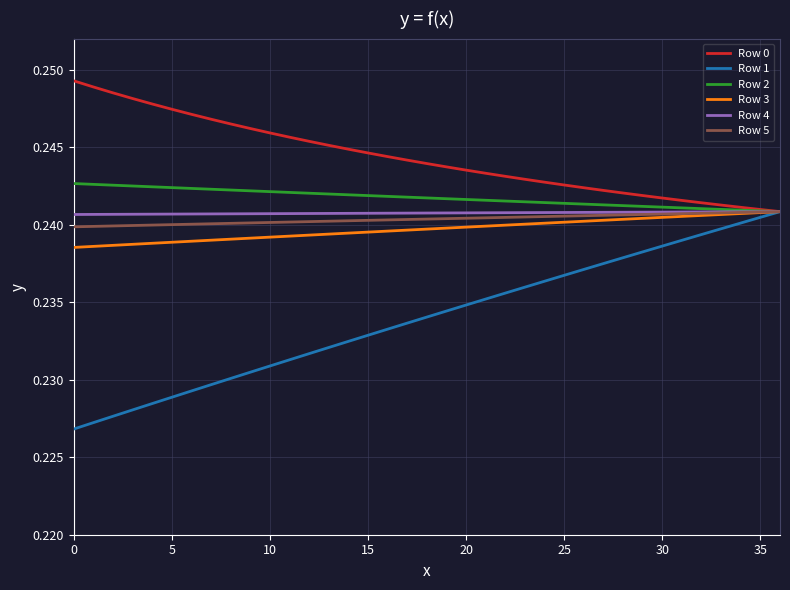

Which series has the largest total across all categories?

Row 0